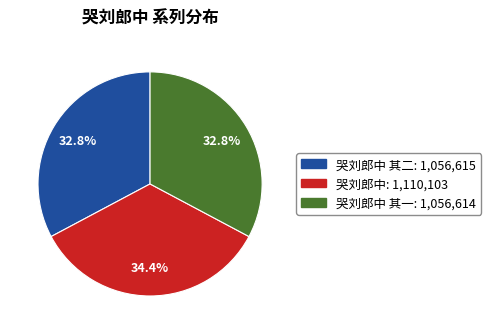

Is there any slice that represents more than half of the pie?

No